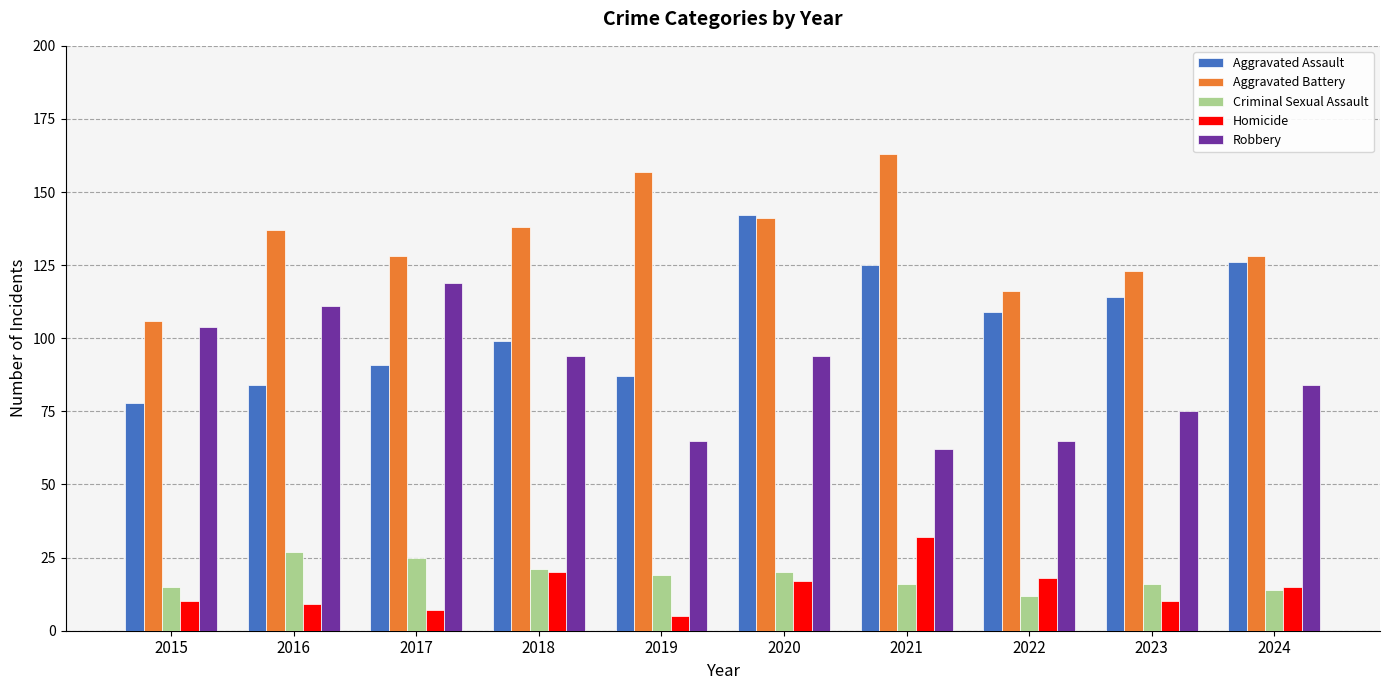

Between 2017 and 2019, which series saw the biggest shift?

Robbery